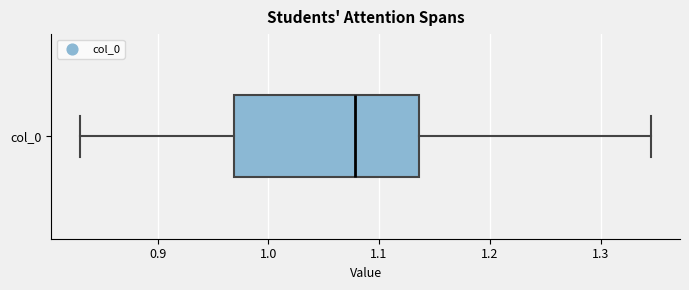

Transcribe this box plot: give where the median line is, the range the box spans, and where the two whiskers end, as read against the x-axis. The values are not printed on the chart, so give them approximately, as read against the axis.

median 1.08, box 0.97 to 1.14, whiskers 0.83 to 1.35